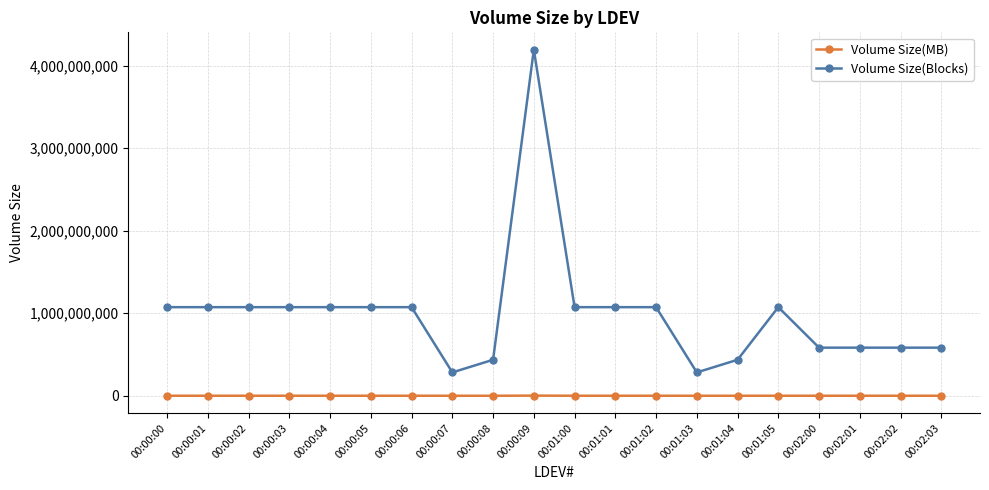

At which category does the chart reach its peak across all series?

00:00:09